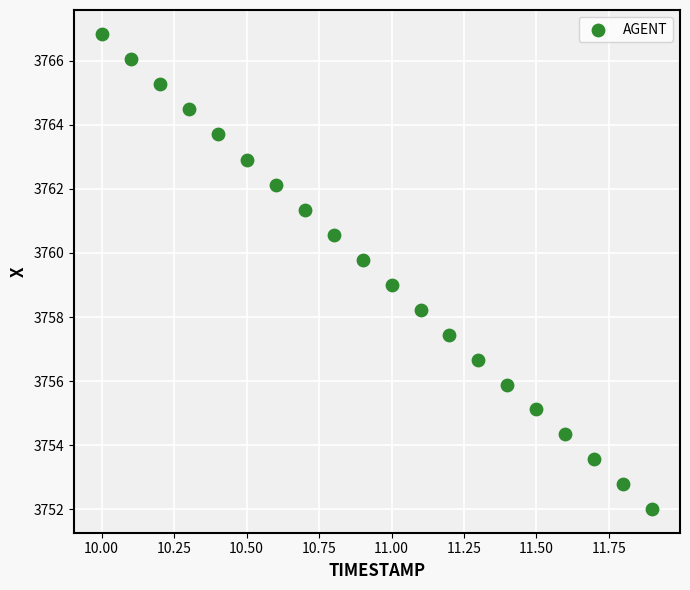

What is the range of X values (max minus min)?

1.9